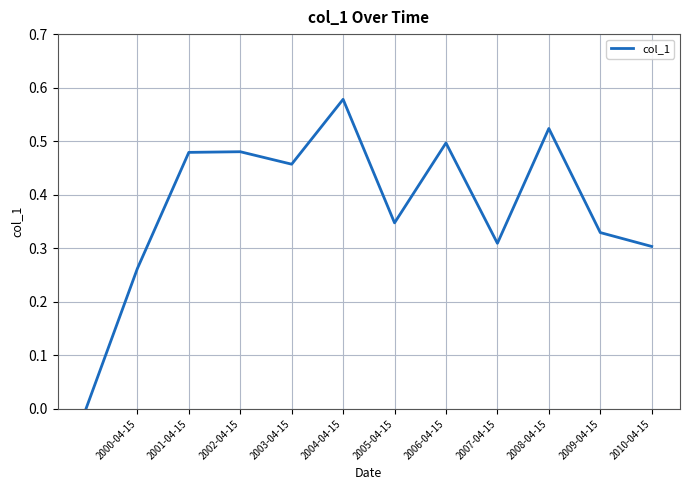

How many lines are shown in the chart?

1